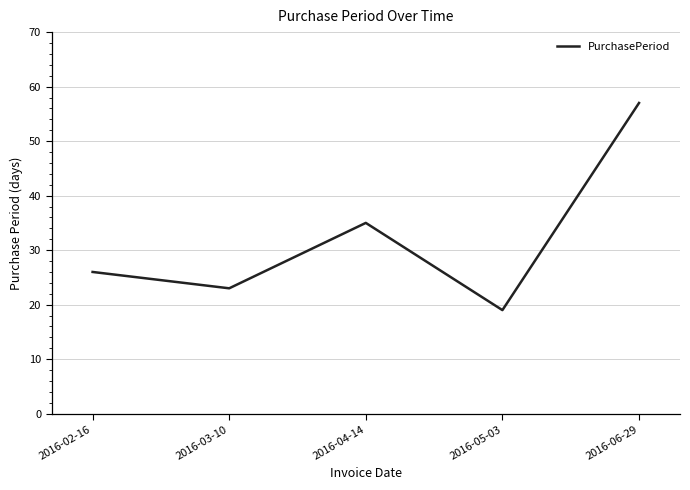

At which category does the chart reach its minimum across all series?

2016-05-03